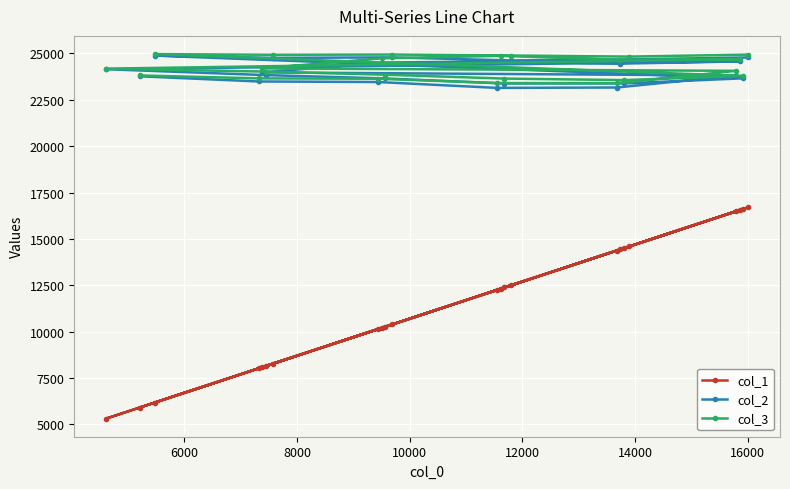

What is the highest value of the col_1 series?

16700